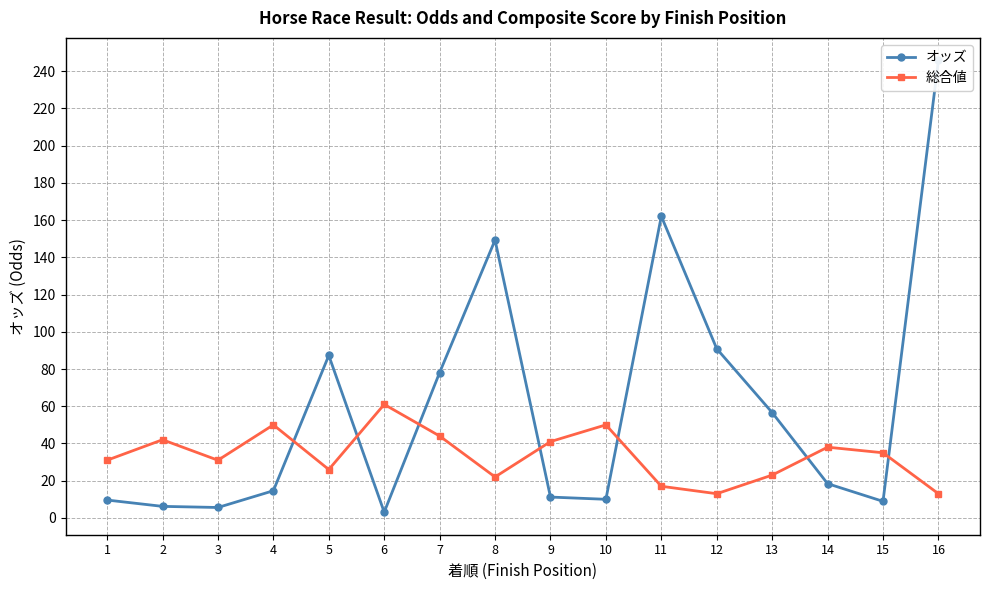

Does the chart display data point markers on the line(s)?

Yes